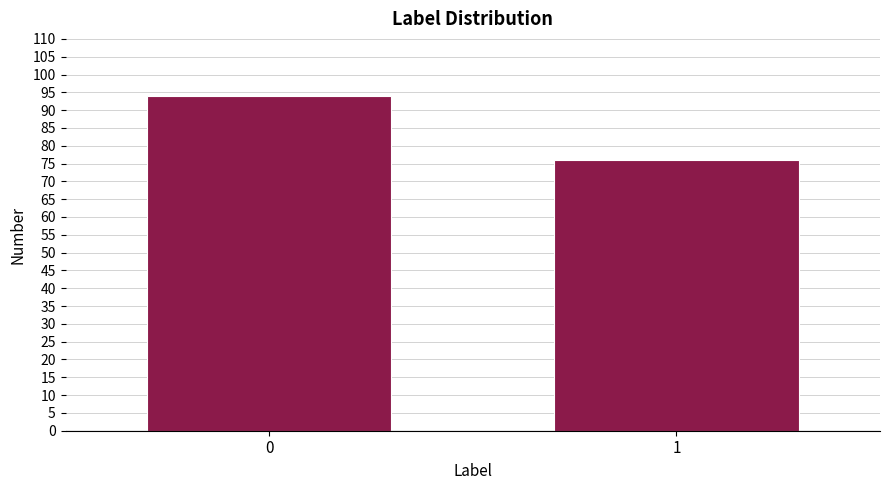

Reading left to right, what are all the values shown in this chart?

94	76